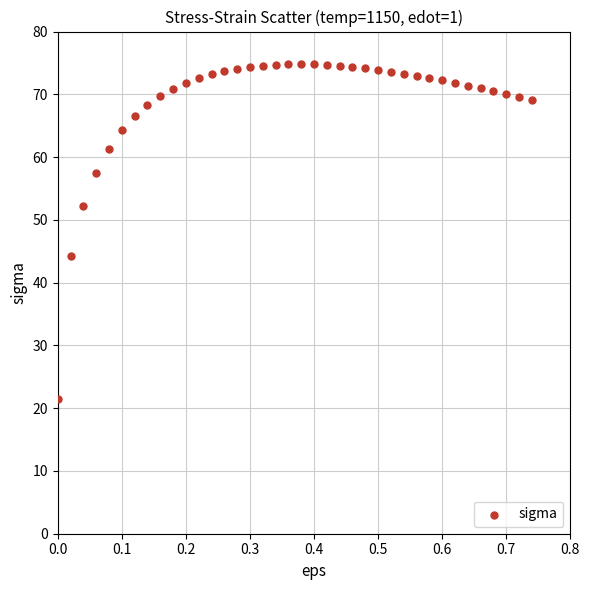

What is the range of X values (max minus min)?

0.7